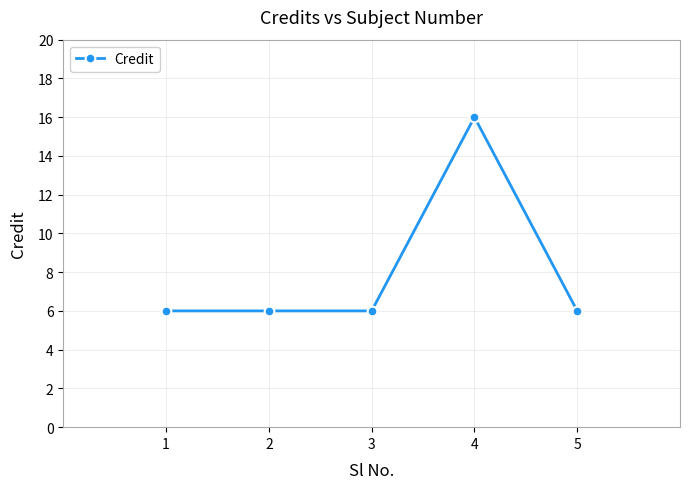

True or false: the data shows 6 at 5.

True